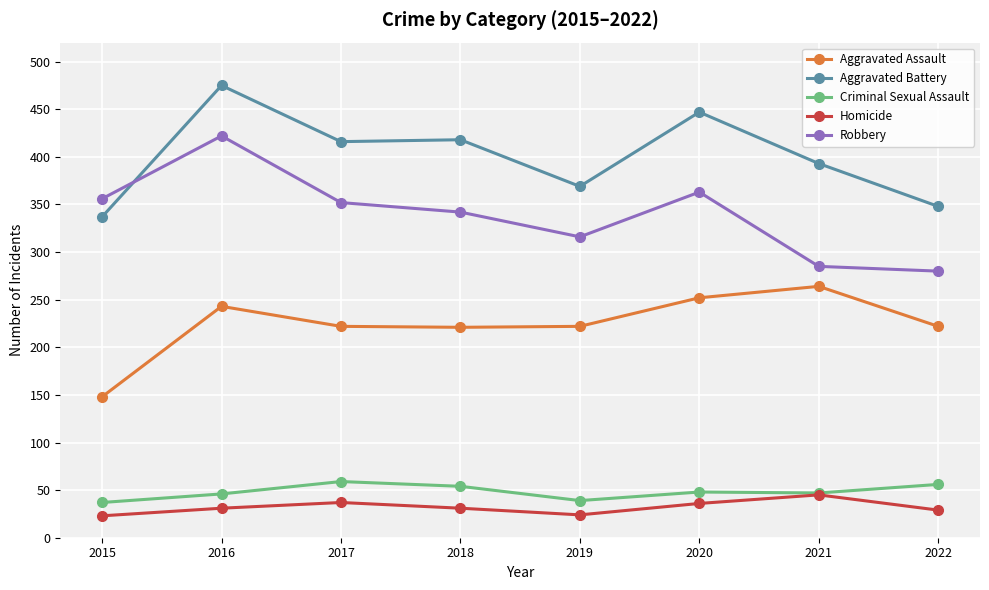

What is the spread (max minus min) of values at 2019?

345